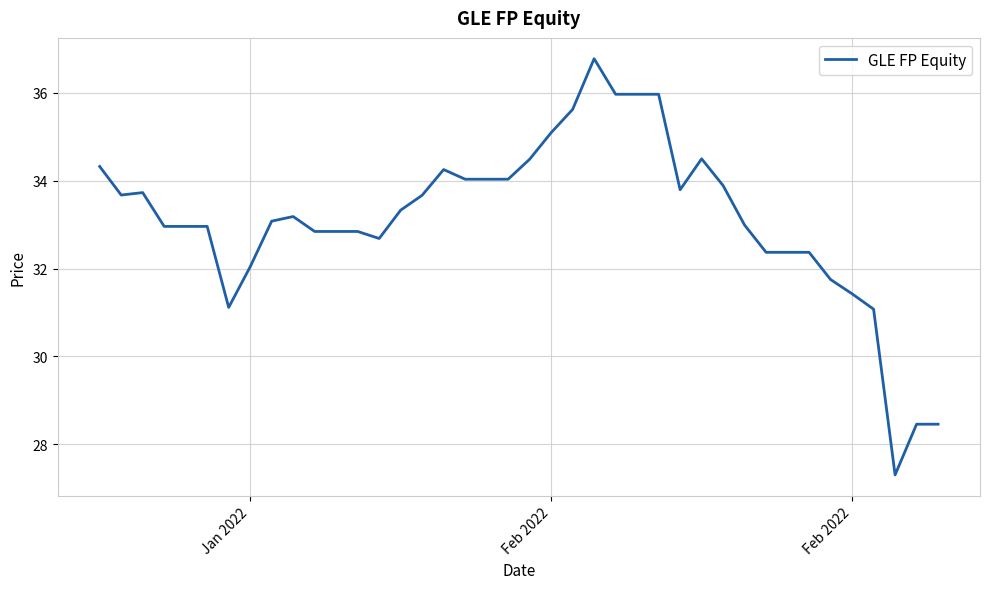

Reading right to left, list all the values displayed in this chart.

28.5	28.5	27.3	31.1	31.4	31.8	32.4	32.4	32.4	33.0	33.9	34.5	33.8	36.0	36.0	36.0	36.8	35.6	35.1	34.5	34.0	34.0	34.0	34.3	33.7	33.3	32.7	32.8	32.8	32.8	33.2	33.1	32.0	31.1	33.0	33.0	33.0	33.7	33.7	34.3